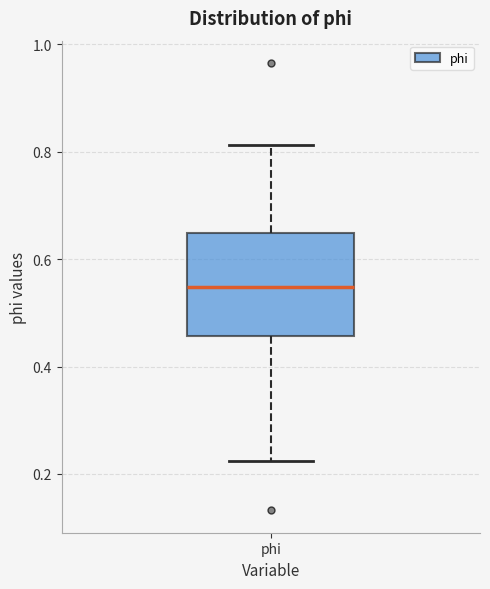

Read this box plot against the y-axis: the position of the median line, the range covered by the box, and the ends of both whiskers. The values are not printed on the chart, so give them approximately, as read against the axis.

median 0.54, box 0.46 to 0.64, whiskers 0.22 to 0.82